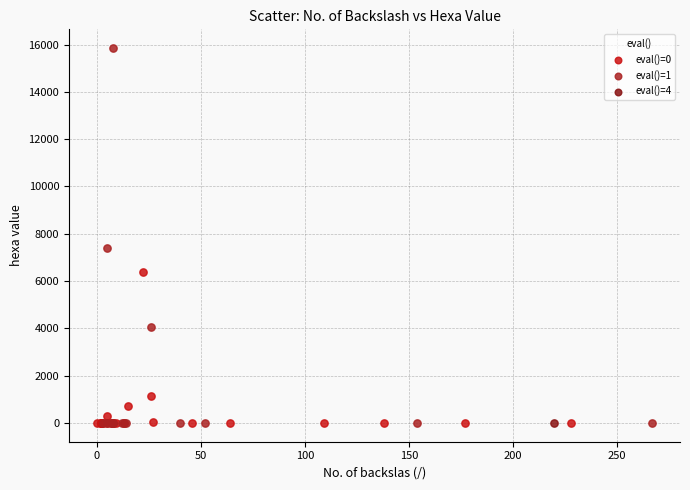

Which series contains the highest Y value?

eval()=1